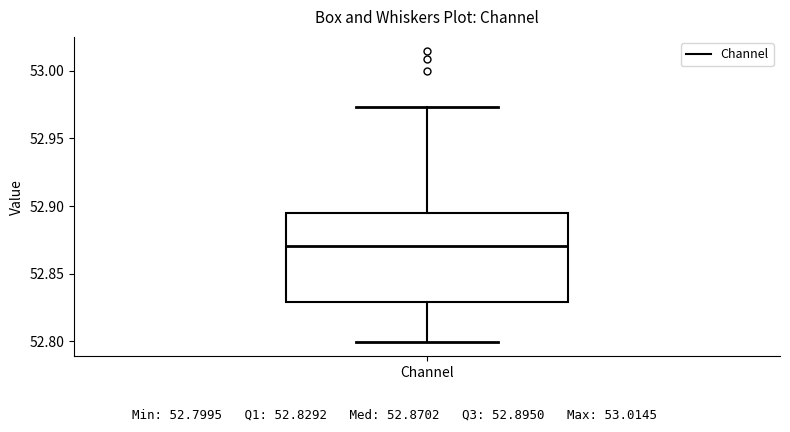

Read this box plot against the y-axis: the position of the median line, the range covered by the box, and the ends of both whiskers. The values are not printed on the chart, so give them approximately, as read against the axis.

median 52.870, box 52.830 to 52.895, whiskers 52.800 to 52.975